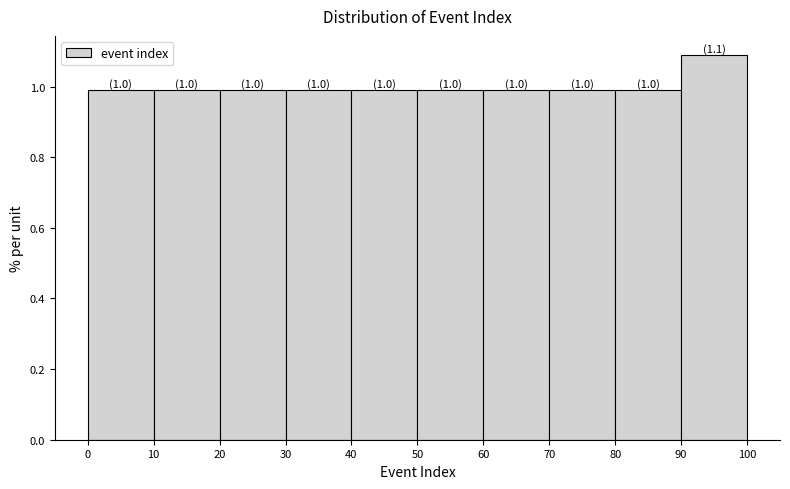

Which range on the x-axis has the tallest bar?

90 to 100